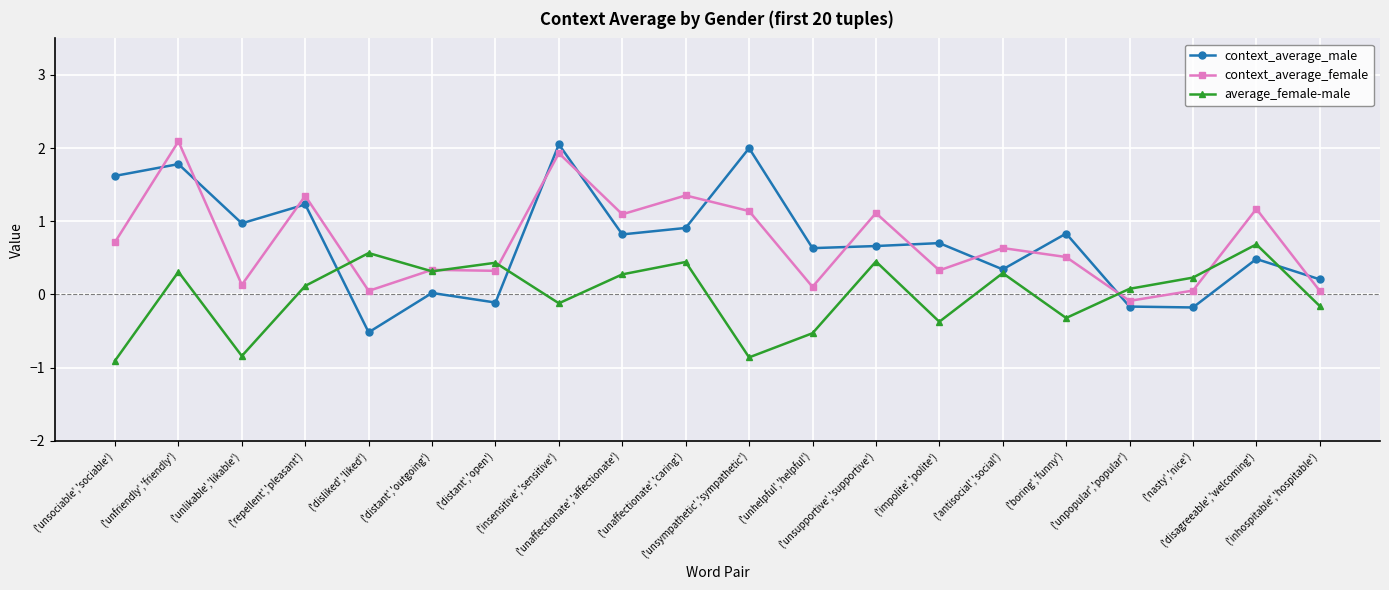

Which series ends up on top after the final intersection of average_female-male and context_average_female?

context_average_female